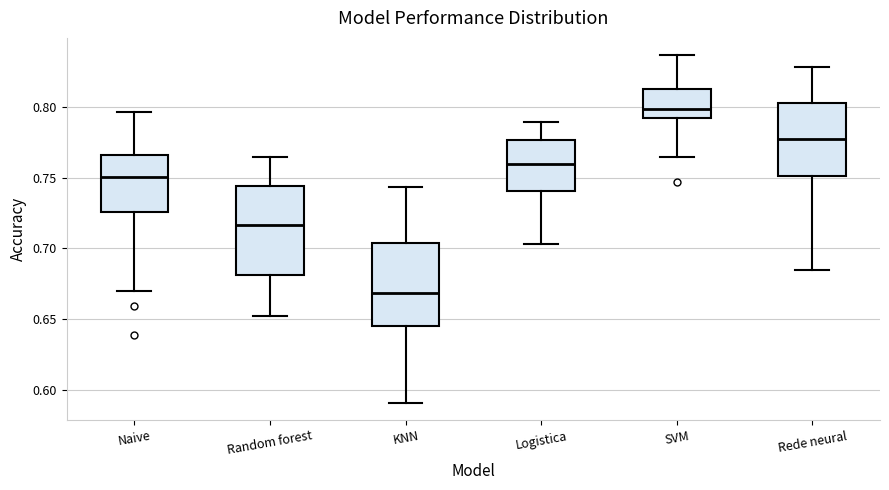

Reading left to right, transcribe this box plot: for each box, give where its median line is, the range the box spans, and where its two whiskers end, as read against the y-axis. The values are not printed on the chart, so give them approximately, as read against the axis.

Naive: median 0.750, box 0.725 to 0.765, whiskers 0.670 to 0.795
Random forest: median 0.715, box 0.680 to 0.745, whiskers 0.650 to 0.765
KNN: median 0.670, box 0.645 to 0.705, whiskers 0.590 to 0.745
Logistica: median 0.760, box 0.740 to 0.775, whiskers 0.705 to 0.790
SVM: median 0.800, box 0.790 to 0.810, whiskers 0.765 to 0.835
Rede neural: median 0.775, box 0.750 to 0.805, whiskers 0.685 to 0.830